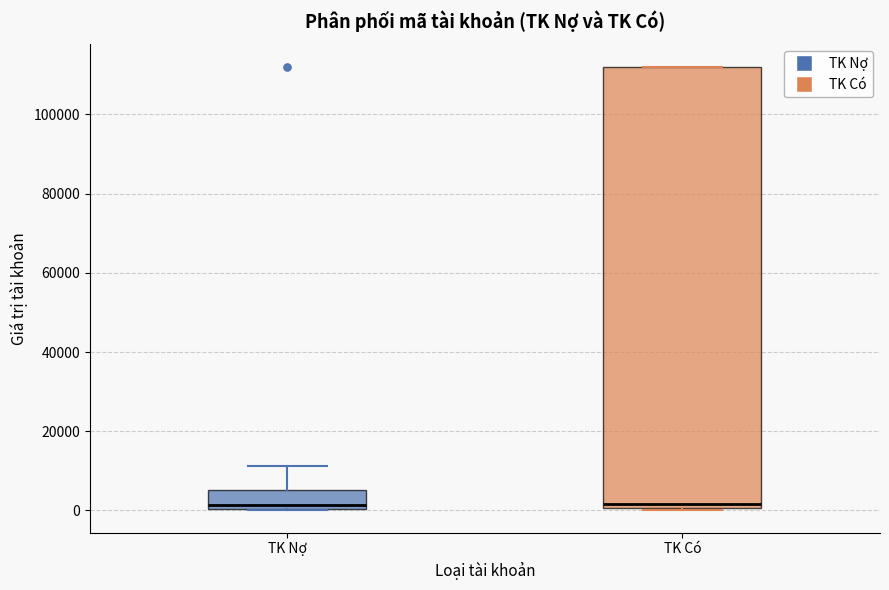

Where is the upper edge of the box for TK Nợ on the y-axis? The values are not printed on the chart, so give them approximately, as read against the axis.

6000